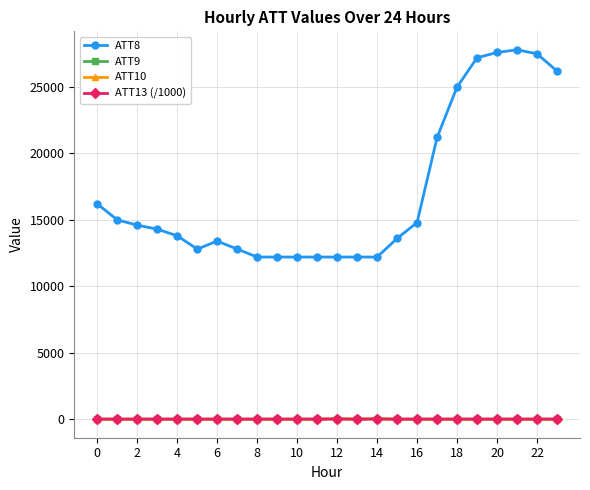

At how many categories does at least one series exceed 25306?

5